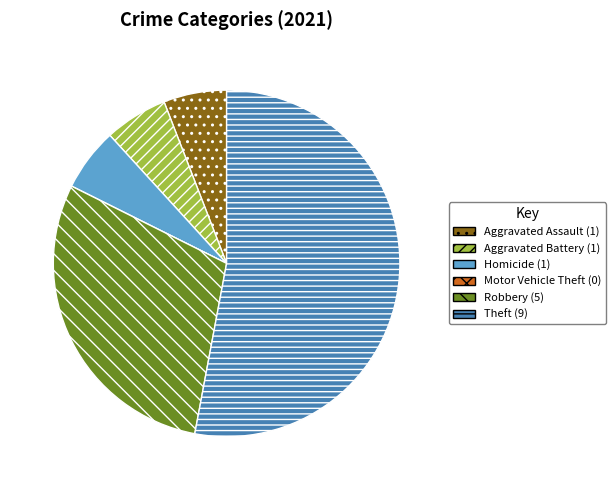

Between Theft and Robbery, which is larger?

Theft